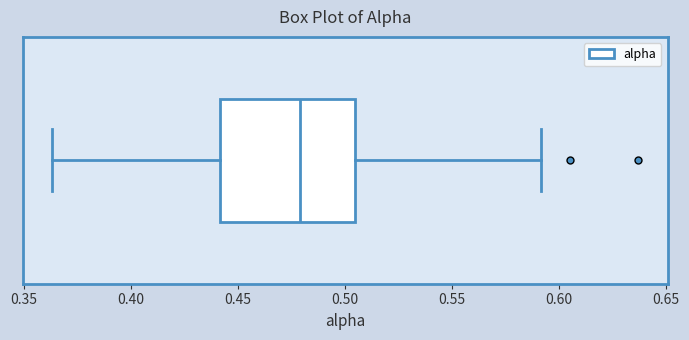

Where is the left edge of the box on the x-axis? The values are not printed on the chart, so give them approximately, as read against the axis.

0.440